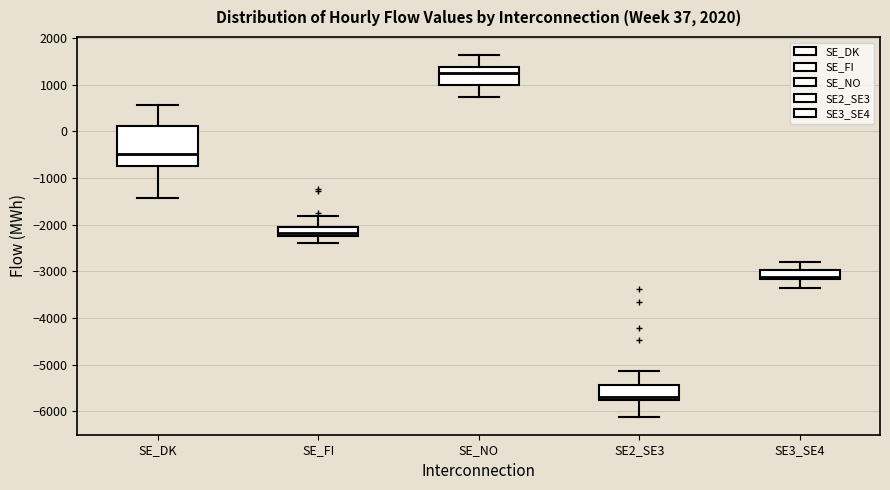

Which box has the highest median line?

SE_NO